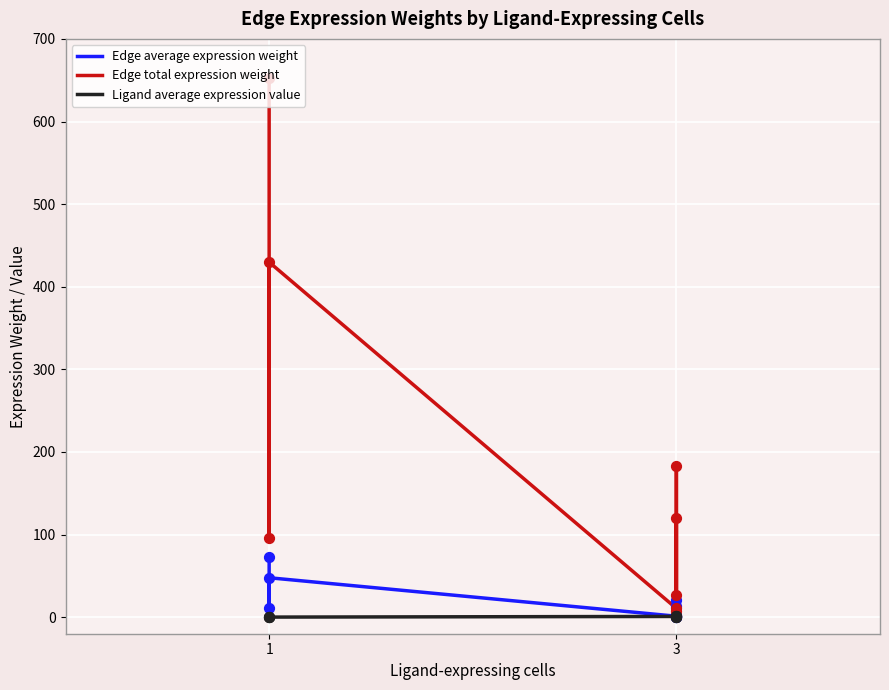

Which series has the widest spread of Y values?

Edge total expression weight